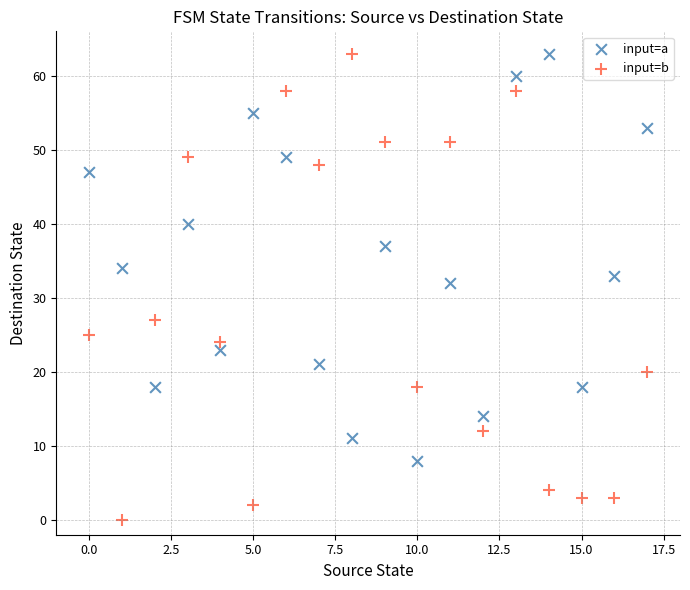

Across all data points, what is the range of Y values (max minus min)?

63